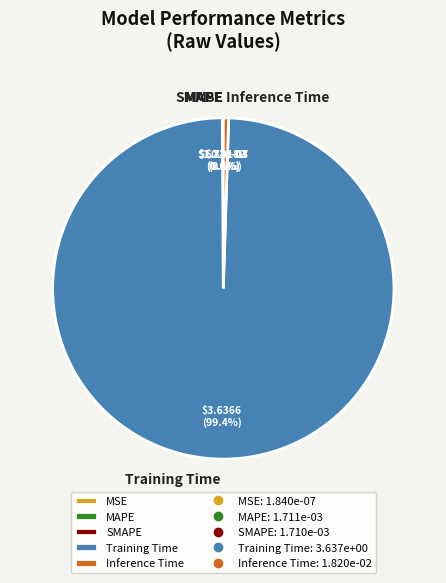

To the nearest percent, what is the average slice percentage?

20%